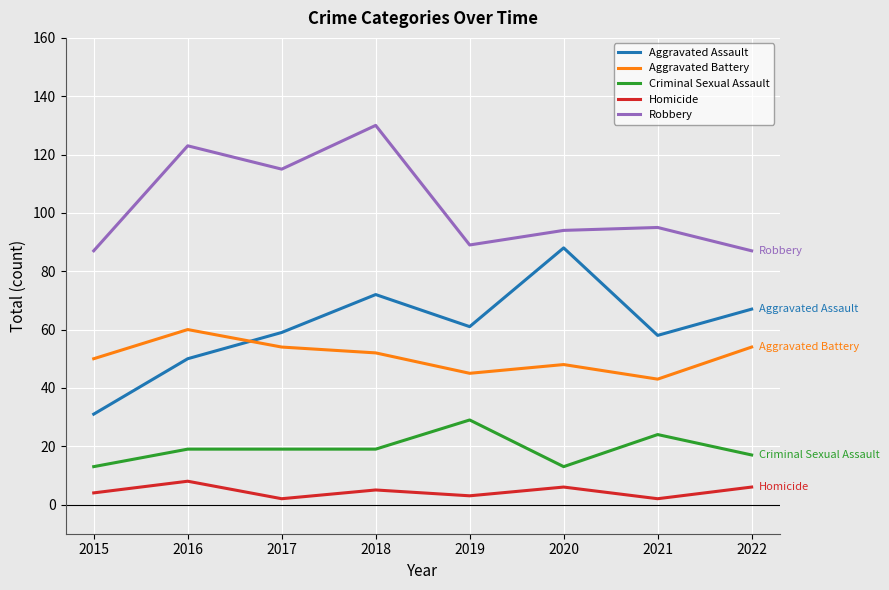

How many lines are shown in the chart?

5